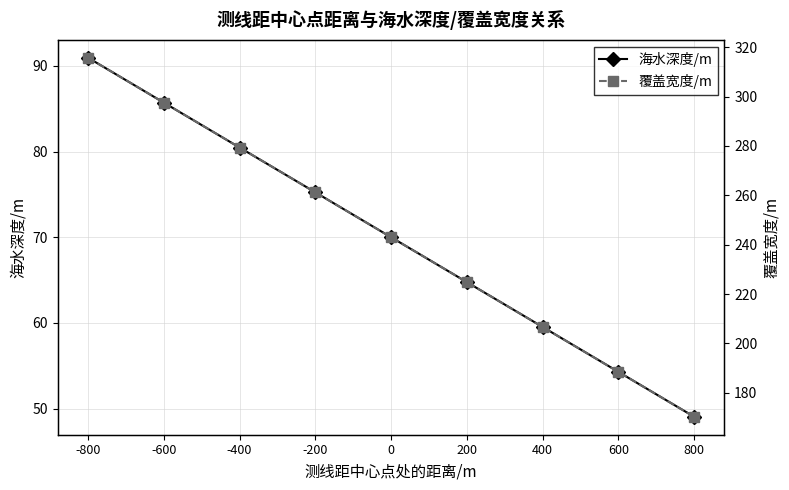

Does the chart have visible grid lines?

Yes